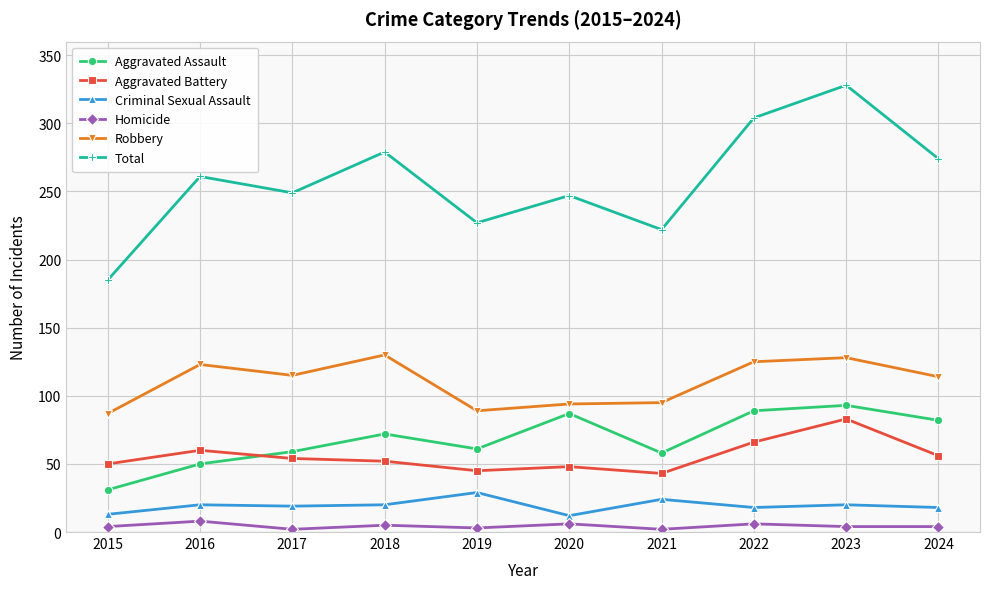

What is the spread (max minus min) of values at 2020?

241